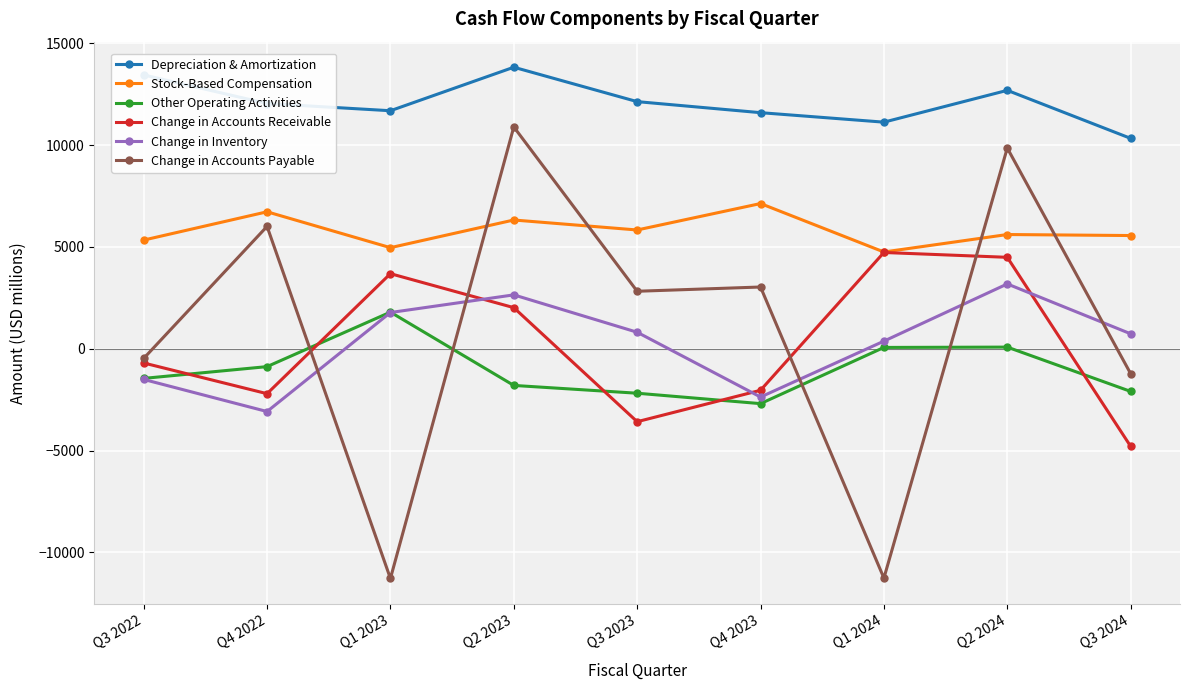

Which series changed the most between Q2 2023 and Q4 2023?

Change in Accounts Payable